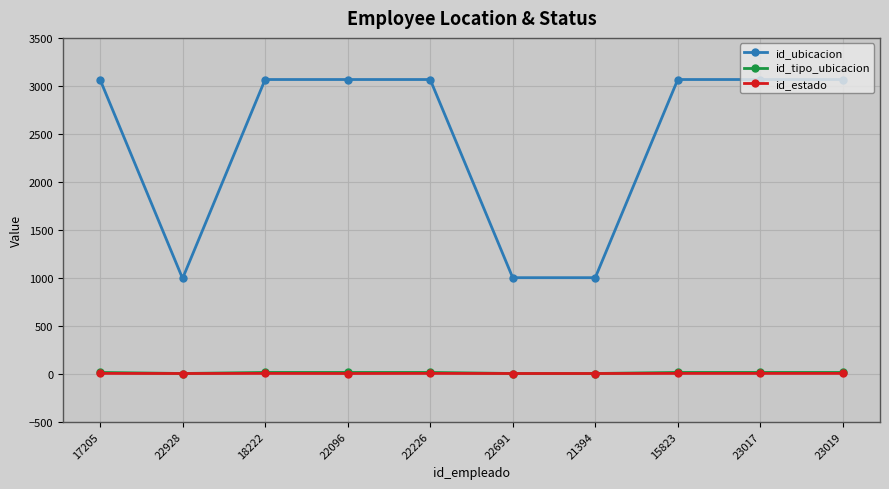

What position from the right is 23017?

2